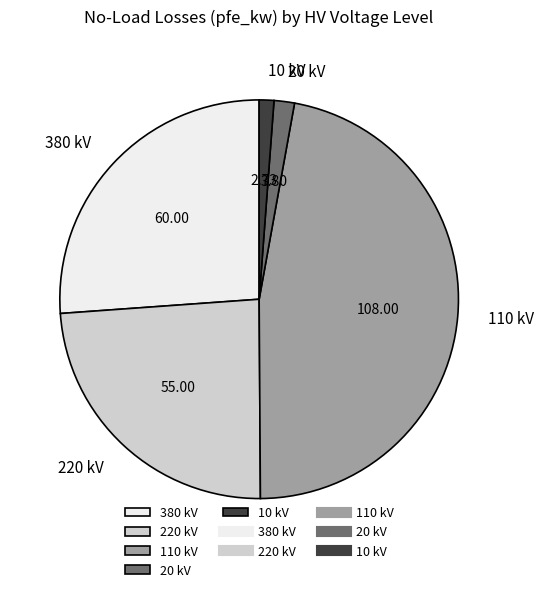

Between 380 kV and 10 kV, which is larger?

380 kV